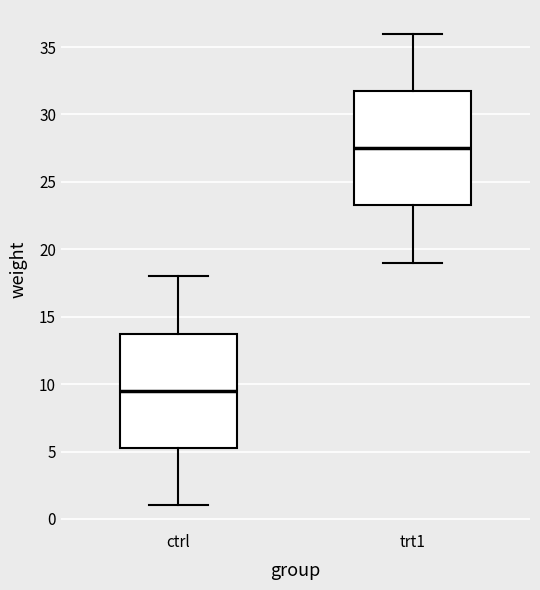

Where does the upper whisker of the box for ctrl end on the y-axis? The values are not printed on the chart, so give them approximately, as read against the axis.

18.0